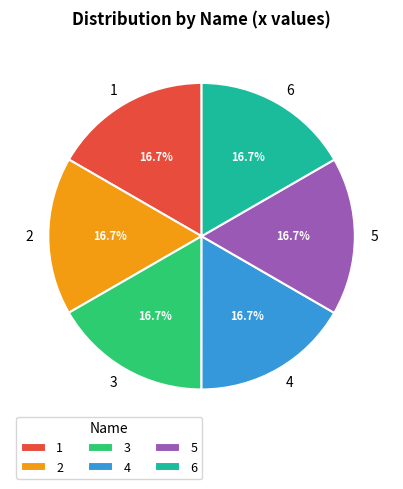

To the nearest percent, what portion does 4 represent?

17%